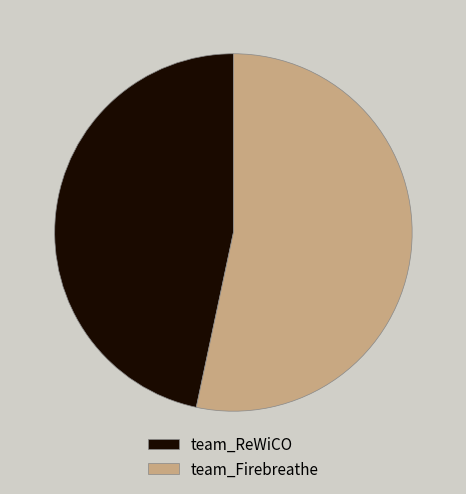

Is it true that team_ReWiCO is 47% of the pie?

True